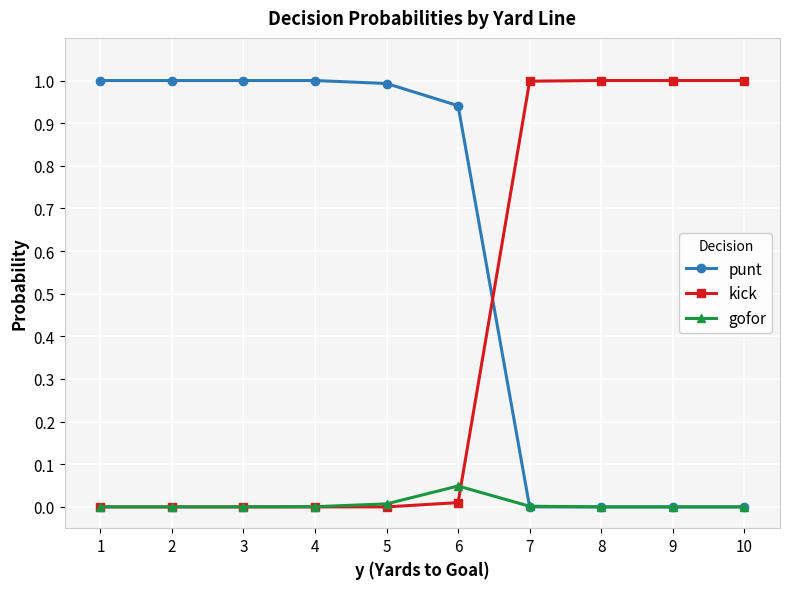

How many intersections are there between punt and kick?

1